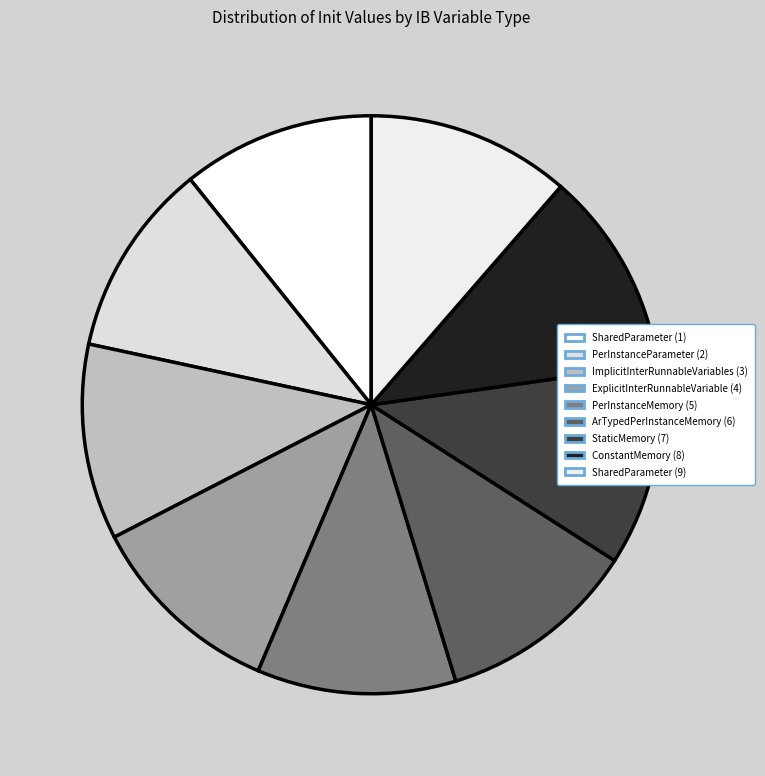

What is the smallest slice in the pie chart?

SharedParameter (1)